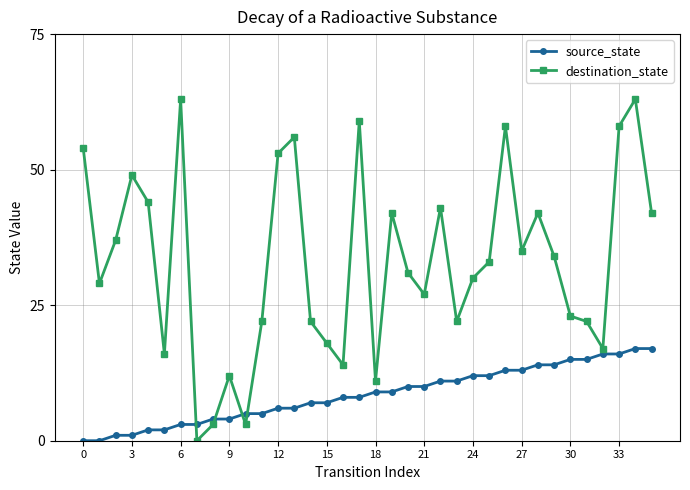

What is the maximum value for source_state?

17